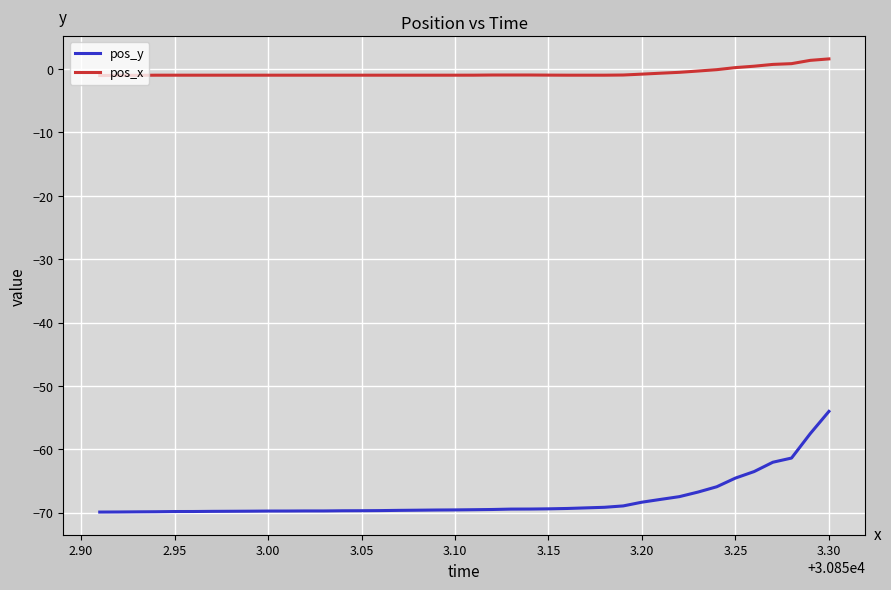

What is the greatest value displayed?

1.6